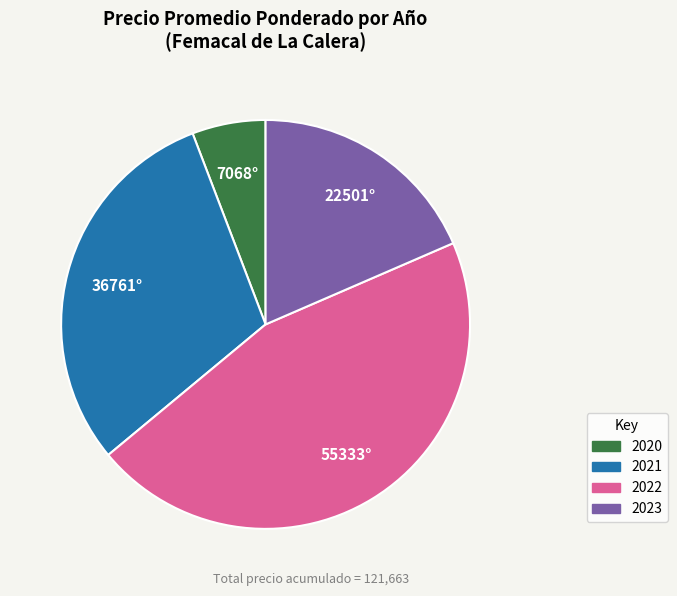

Is there any slice that represents more than half of the pie?

No